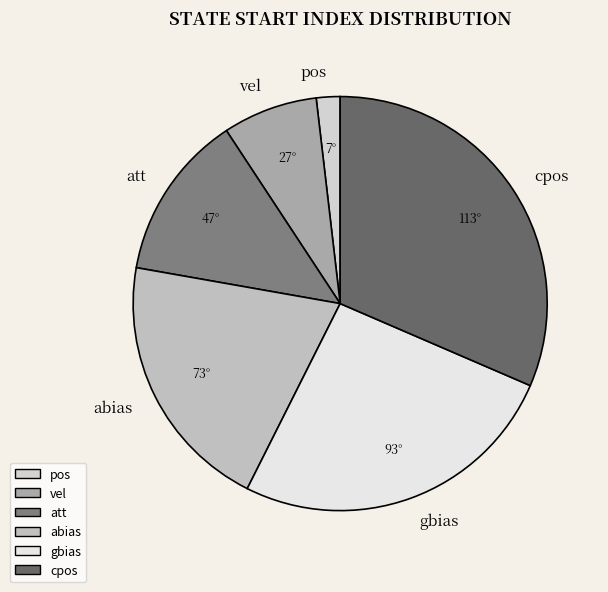

Is att the majority of the pie?

No